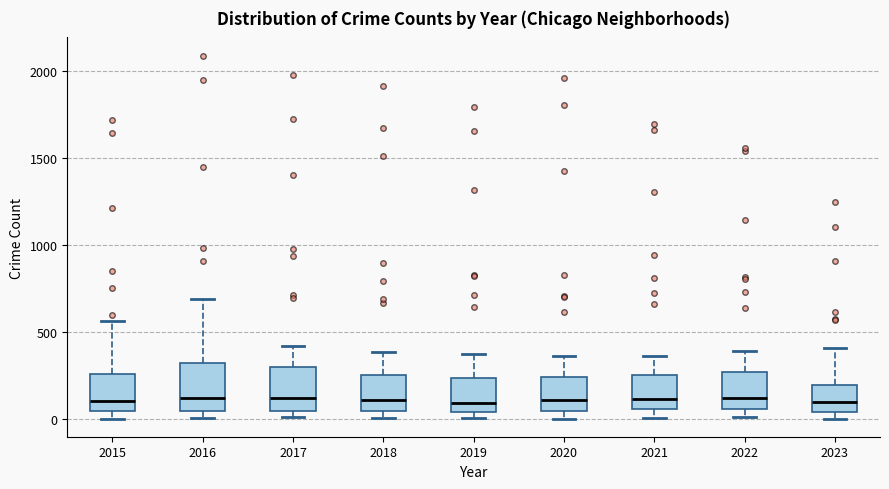

Where is the upper edge of the box at x = 2023 on the y-axis? The values are not printed on the chart, so give them approximately, as read against the axis.

200